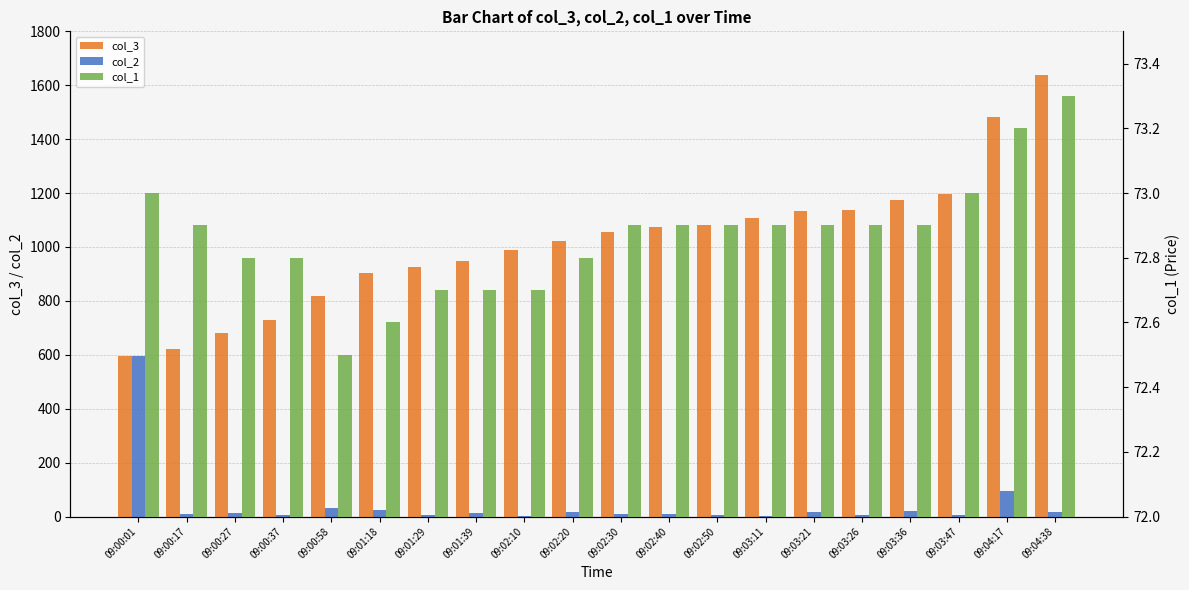

At which label does col_3 first exceed 1056?

09:02:40